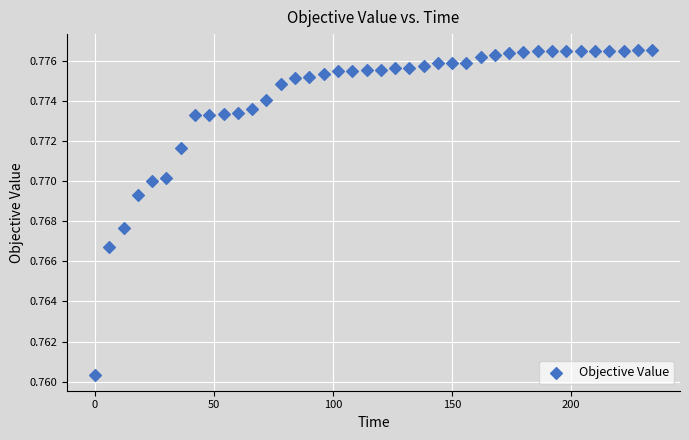

What is the range of X values (max minus min)?

234.1